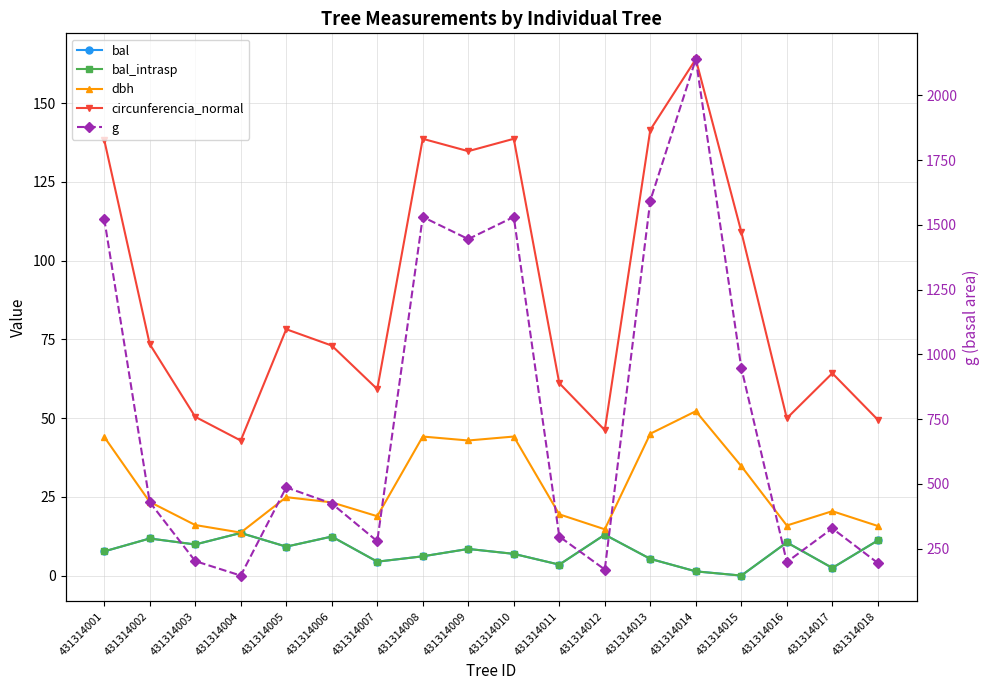

Reading left to right, extract all data points from this chart.

bal: 431314001=7.7	431314002=11.8	431314003=9.9	431314004=13.5	431314005=9.2	431314006=12.4	431314007=4.4	431314008=6.1	431314009=8.5	431314010=6.9	431314011=3.5	431314012=13.0	431314013=5.3	431314014=1.3	431314015=0.0	431314016=10.5	431314017=2.4	431314018=11.2
bal_intrasp: 431314001=7.7	431314002=11.8	431314003=9.9	431314004=13.5	431314005=9.2	431314006=12.4	431314007=4.4	431314008=6.1	431314009=8.5	431314010=6.9	431314011=3.5	431314012=13.0	431314013=5.3	431314014=1.3	431314015=0.0	431314016=10.5	431314017=2.4	431314018=11.2
dbh: 431314001=44.0	431314002=23.4	431314003=16.1	431314004=13.7	431314005=24.9	431314006=23.2	431314007=18.9	431314008=44.1	431314009=42.9	431314010=44.1	431314011=19.4	431314012=14.7	431314013=45.0	431314014=52.2	431314015=34.8	431314016=15.9	431314017=20.4	431314018=15.8
circunferencia_normal: 431314001=138.4	431314002=73.5	431314003=50.4	431314004=42.9	431314005=78.2	431314006=73.0	431314007=59.2	431314008=138.7	431314009=134.8	431314010=138.7	431314011=61.1	431314012=46.2	431314013=141.5	431314014=164.0	431314015=109.2	431314016=50.0	431314017=64.2	431314018=49.5
g: 431314001=1524.0	431314002=430.1	431314003=202.3	431314004=146.3	431314005=486.9	431314006=424.6	431314007=279.1	431314008=1530.9	431314009=1445.5	431314010=1530.9	431314011=297.1	431314012=169.7	431314013=1594.0	431314014=2140.1	431314015=948.4	431314016=198.6	431314017=328.5	431314018=194.8